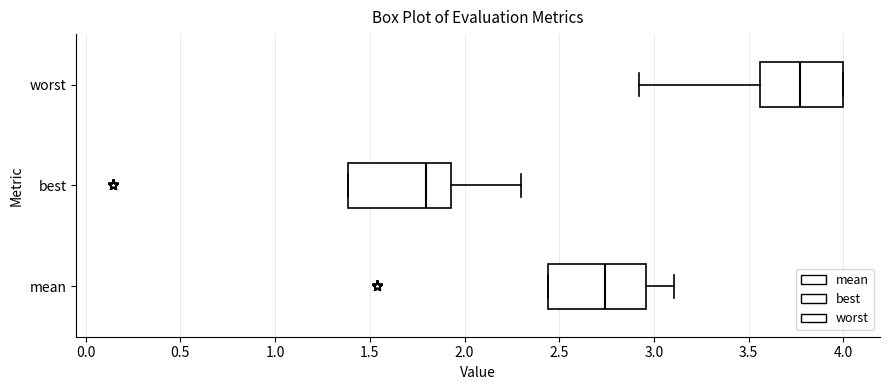

Reading bottom to top, transcribe this box plot: for each box, give where its median line is, the range the box spans, and where its two whiskers end, as read against the x-axis. The values are not printed on the chart, so give them approximately, as read against the axis.

mean: median 2.75, box 2.45 to 2.95, whiskers 2.45 to 3.10
best: median 1.80, box 1.40 to 1.95, whiskers 1.40 to 2.30
worst: median 3.75, box 3.55 to 4.00, whiskers 2.90 to 4.00